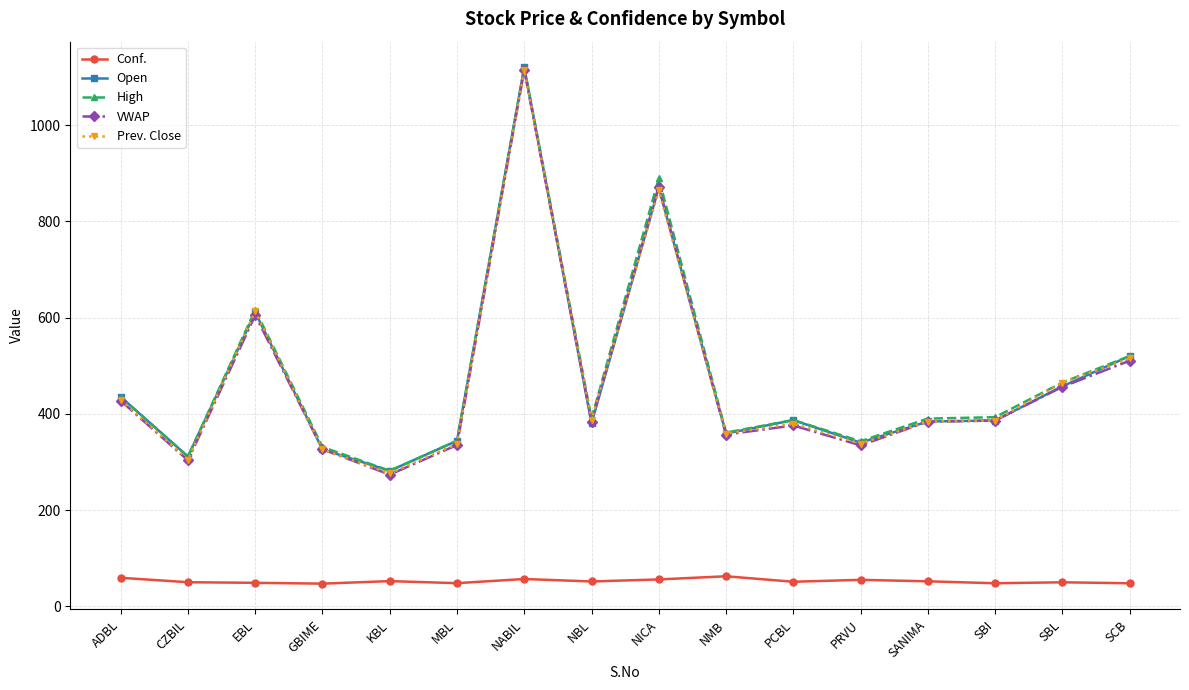

What is the approximate value of Conf. at SBL?

49.7